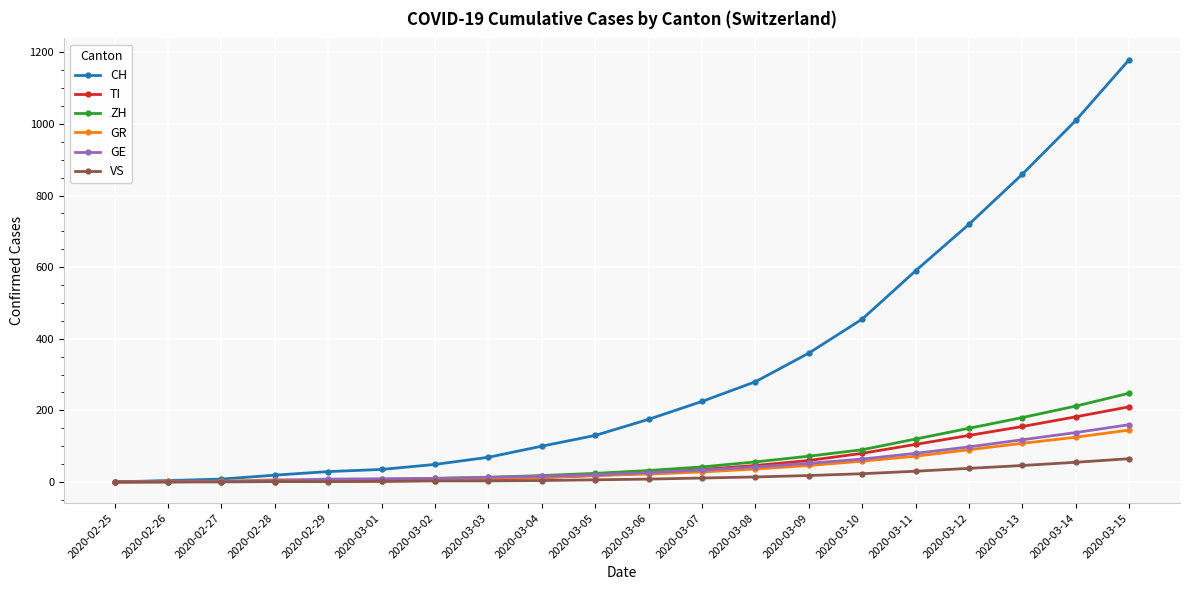

Which series has the largest range (max minus min)?

CH